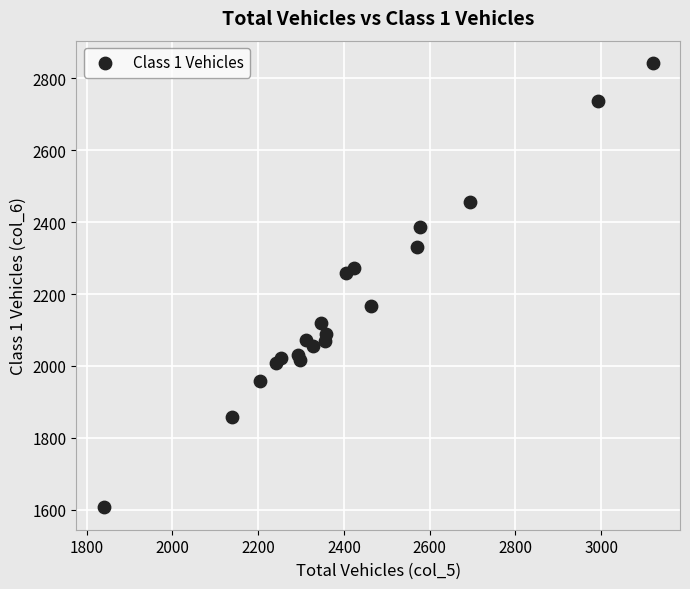

What Y value in the scatter plot is closest to 2224?

2259